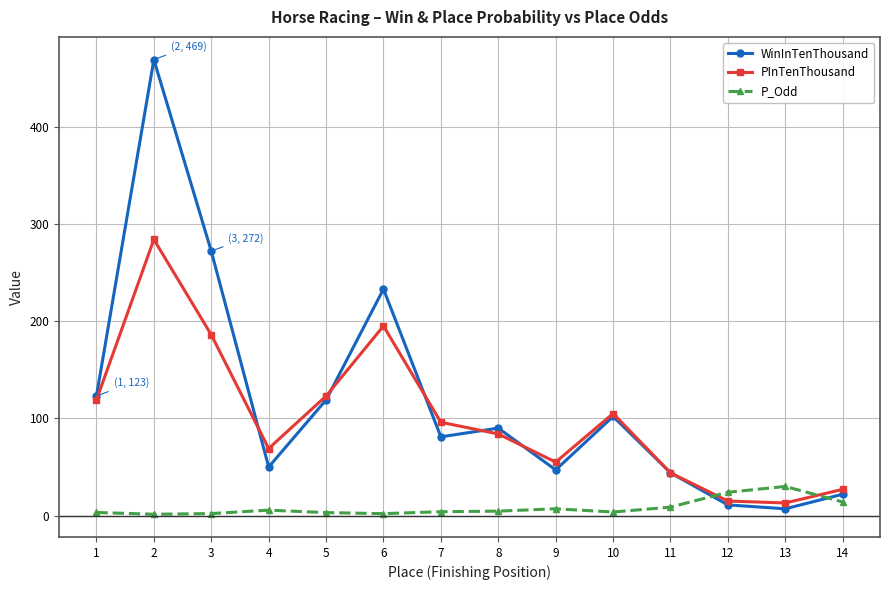

How many interior local peaks does the PInTenThousand series have?

3